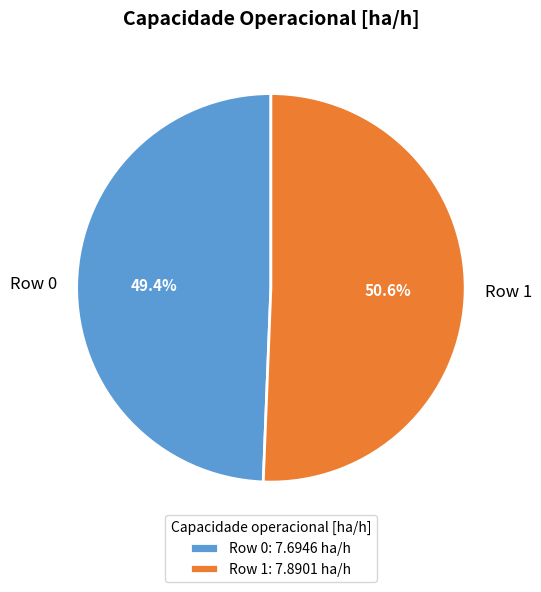

Which category has the smallest portion of the pie?

Row 0